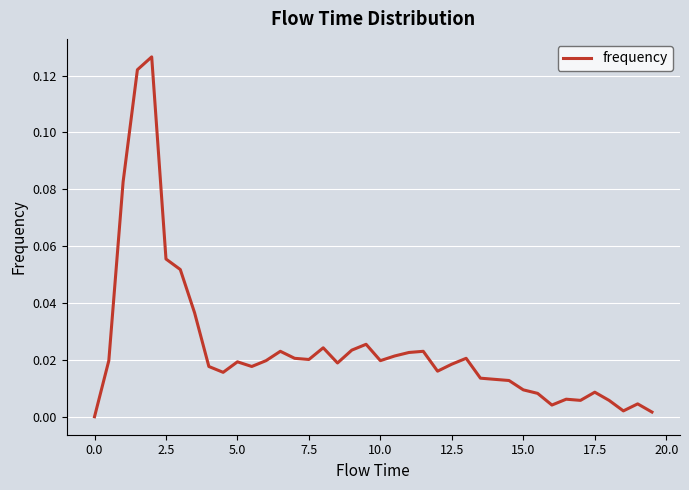

What is the difference between the maximum and minimum values?

0.1